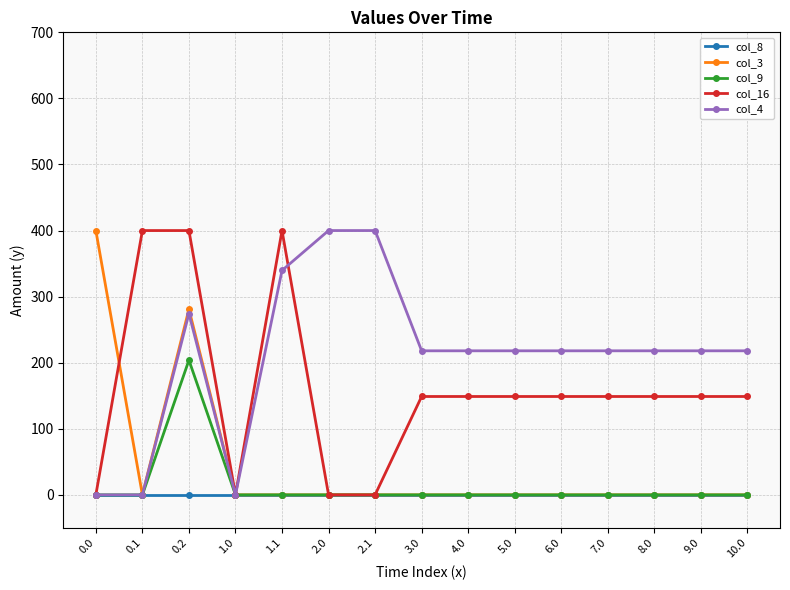

Is the value of col_9 at 6.0 greater than the value of col_4 at 10.0?

No